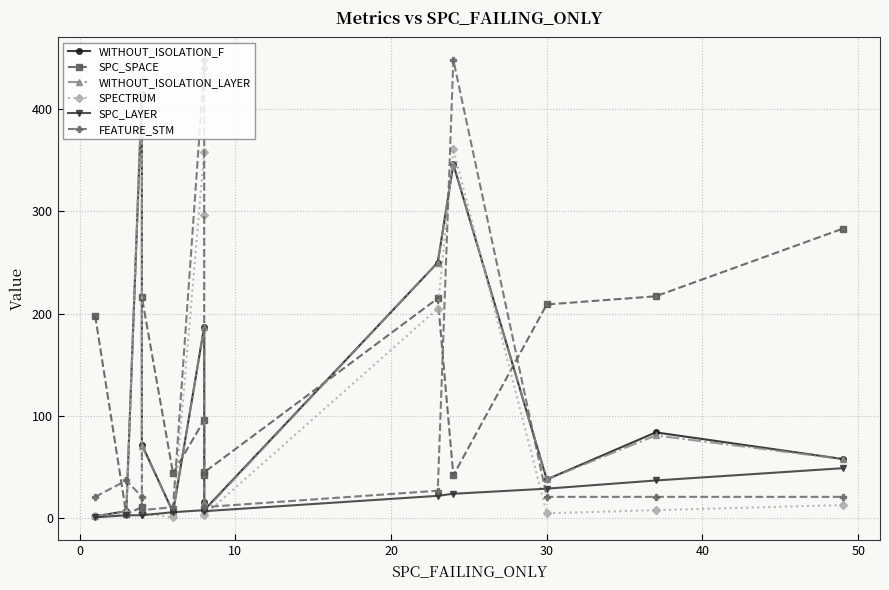

What is the value of the SPC_SPACE point at the 7th from the left?

42